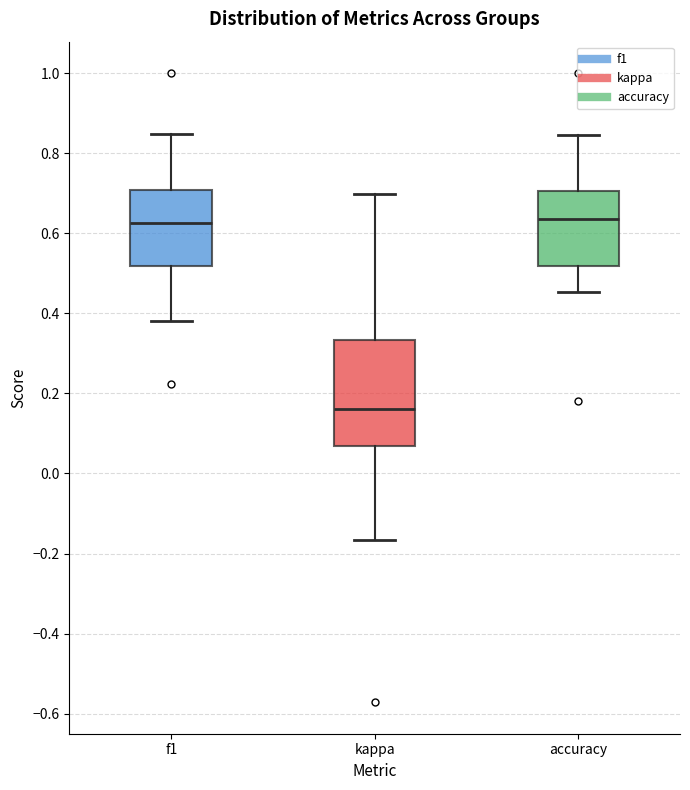

Reading left to right, read every box against the y-axis: the position of its median line, the range the box covers, and the ends of its whiskers. The values are not printed on the chart, so give them approximately, as read against the axis.

f1: median 0.62, box 0.52 to 0.70, whiskers 0.38 to 0.84
kappa: median 0.16, box 0.06 to 0.34, whiskers -0.16 to 0.70
accuracy: median 0.64, box 0.52 to 0.70, whiskers 0.46 to 0.84